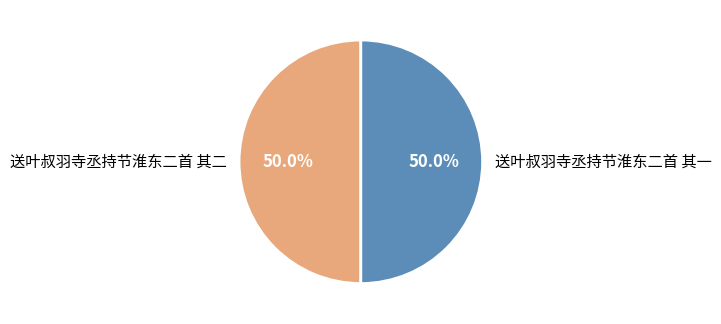

To the nearest percent, what is the combined percentage of 送叶叔羽寺丞持节淮东二首 其一 and 送叶叔羽寺丞持节淮东二首 其二?

100%